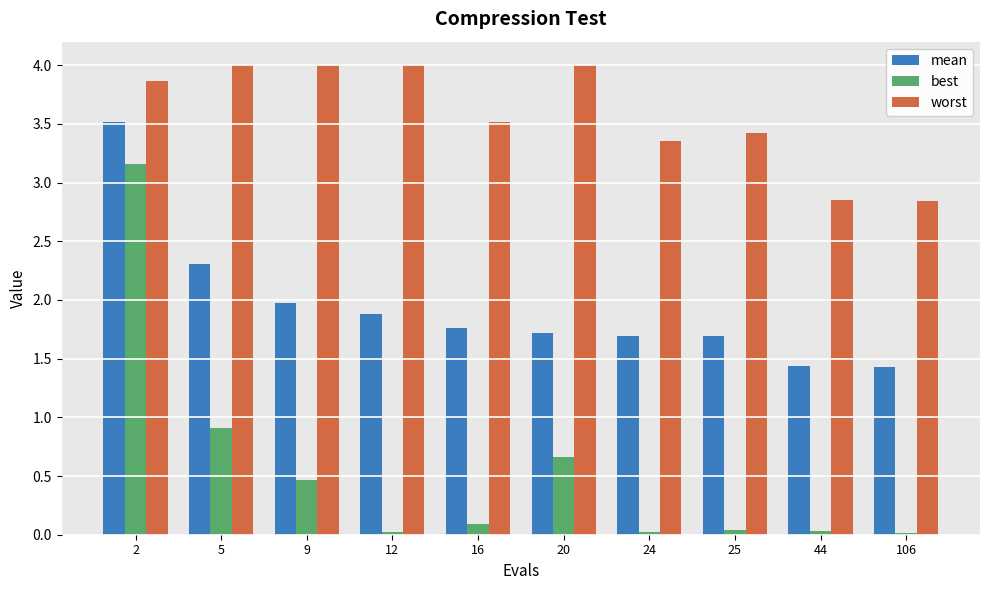

Which series has the widest spread of values?

best